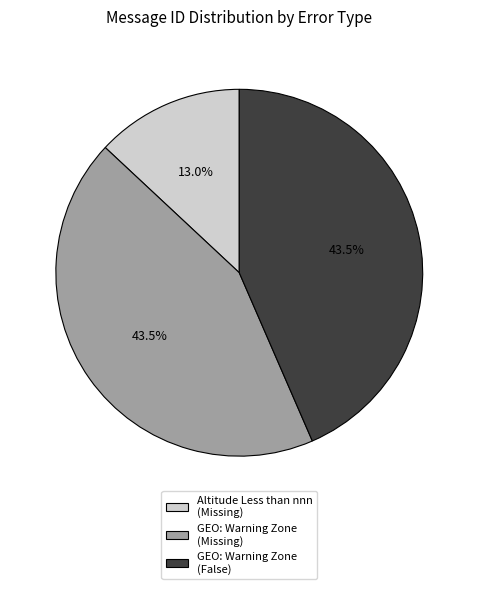

Which slice is the smallest?

Altitude Less than nnn (Missing)